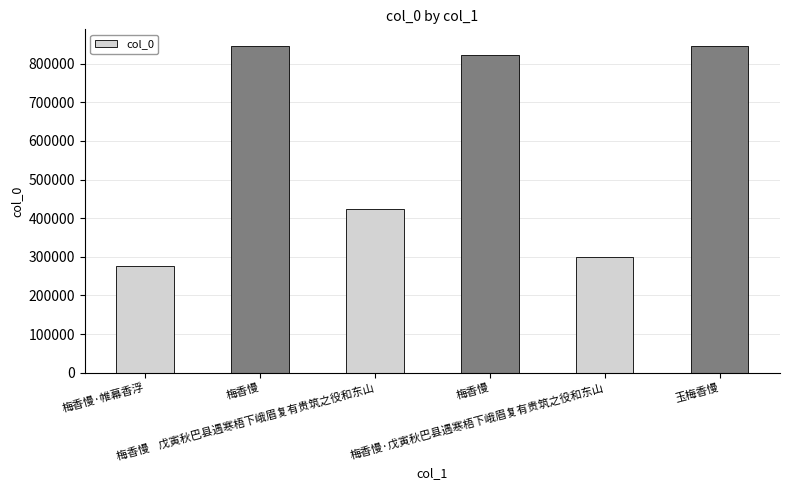

Does the chart contain any negative values?

No